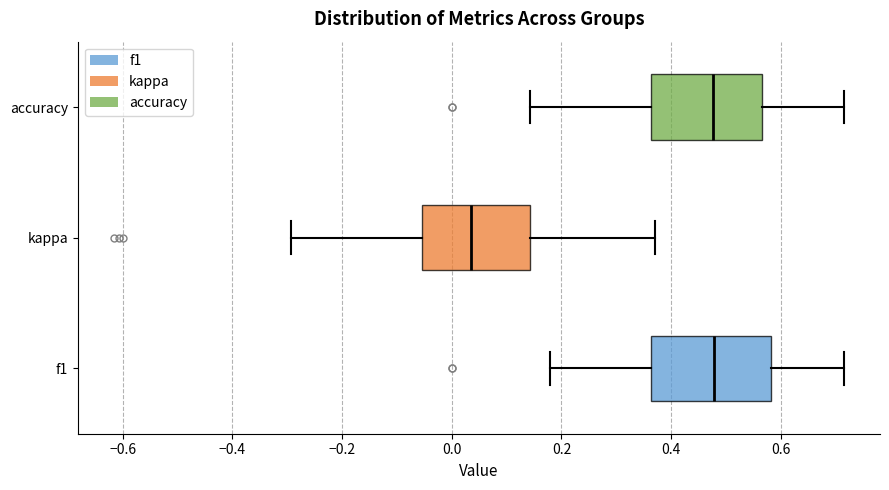

Where does the median line of the box for kappa sit on the x-axis? The values are not printed on the chart, so give them approximately, as read against the axis.

0.04